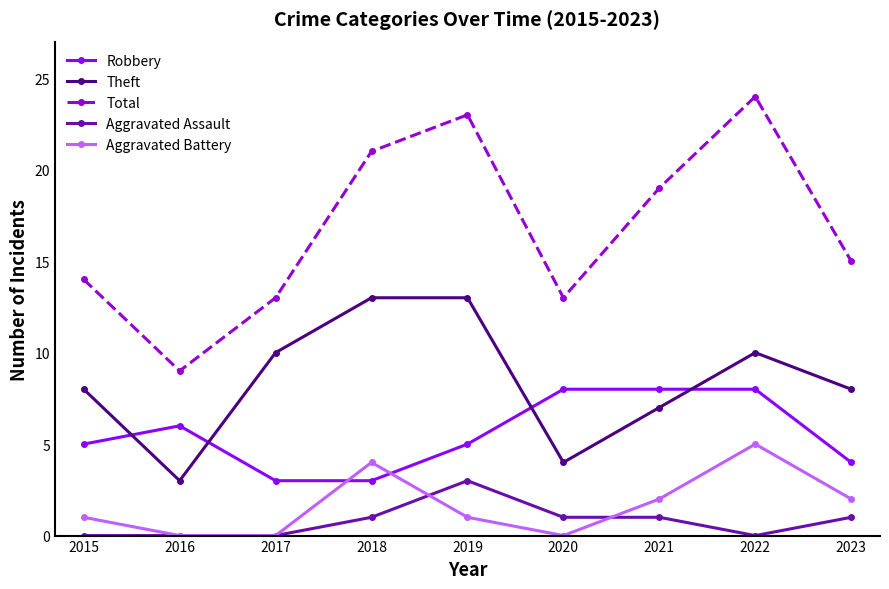

What are all the series names shown in the legend?

Robbery, Theft, Total, Aggravated Assault, Aggravated Battery